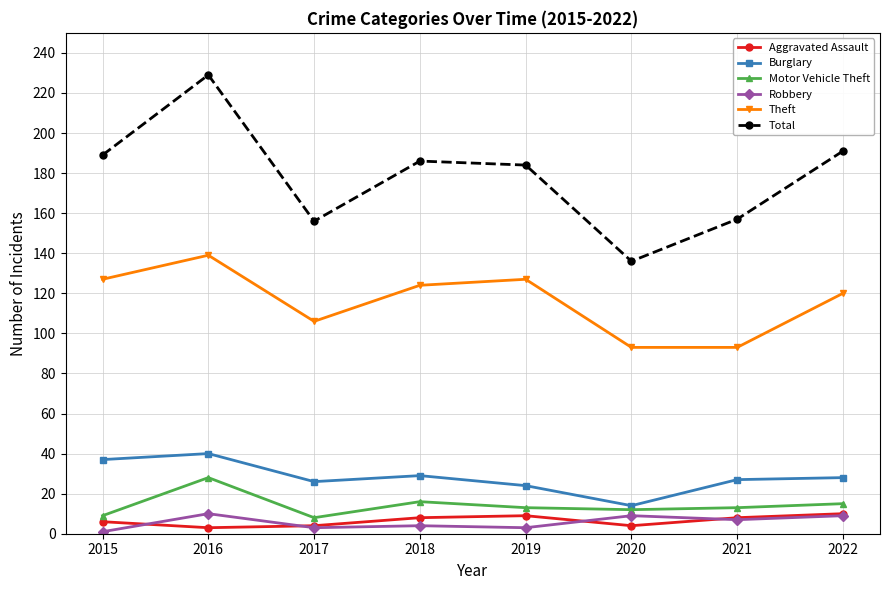

At which category does the chart reach its peak across all series?

2016